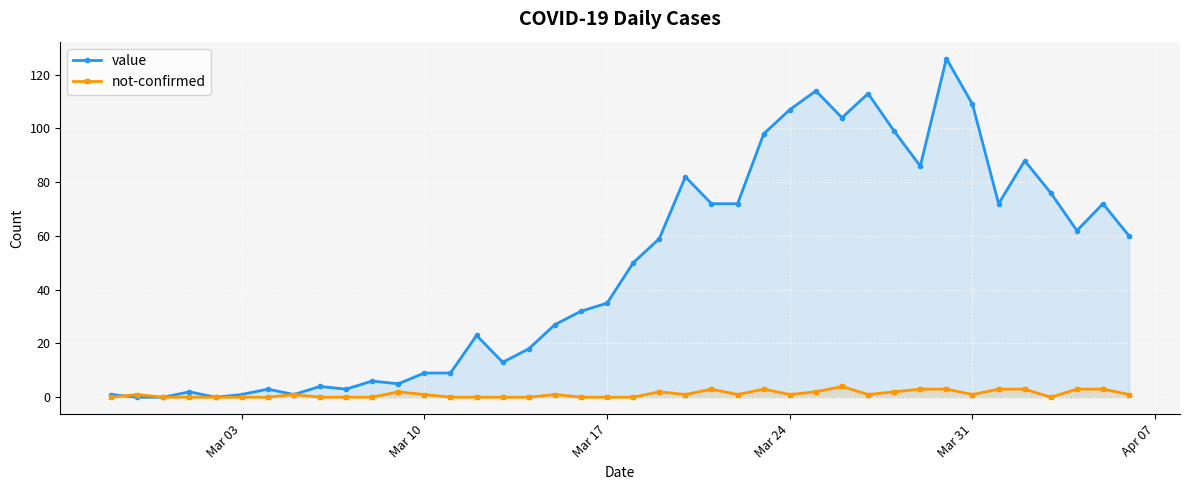

List the series in order of their overall mean, highest first.

value, not-confirmed